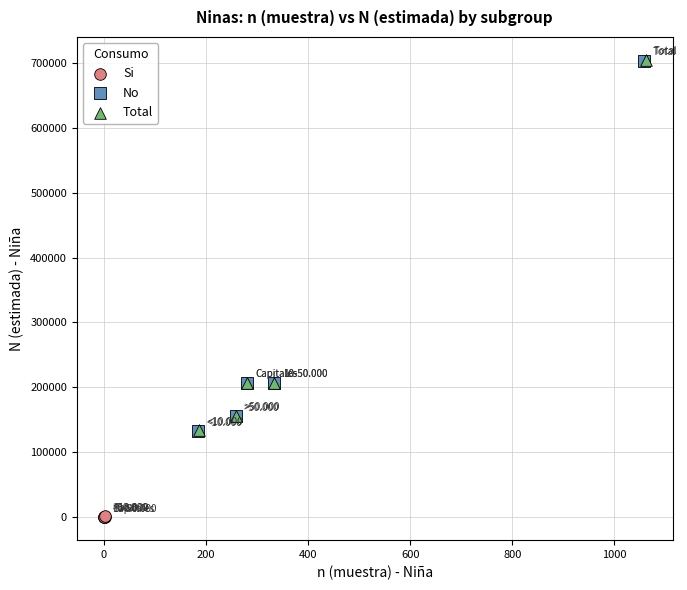

What are all the series names shown in the legend?

Si, No, Total